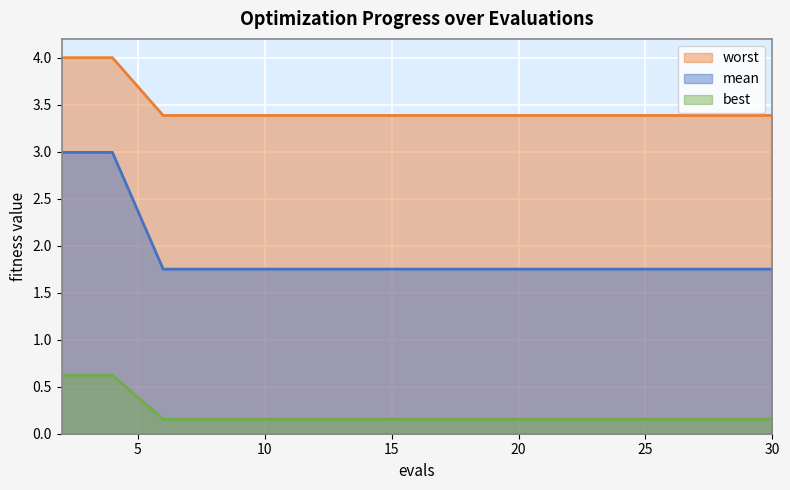

What is the maximum value for worst?

4.0